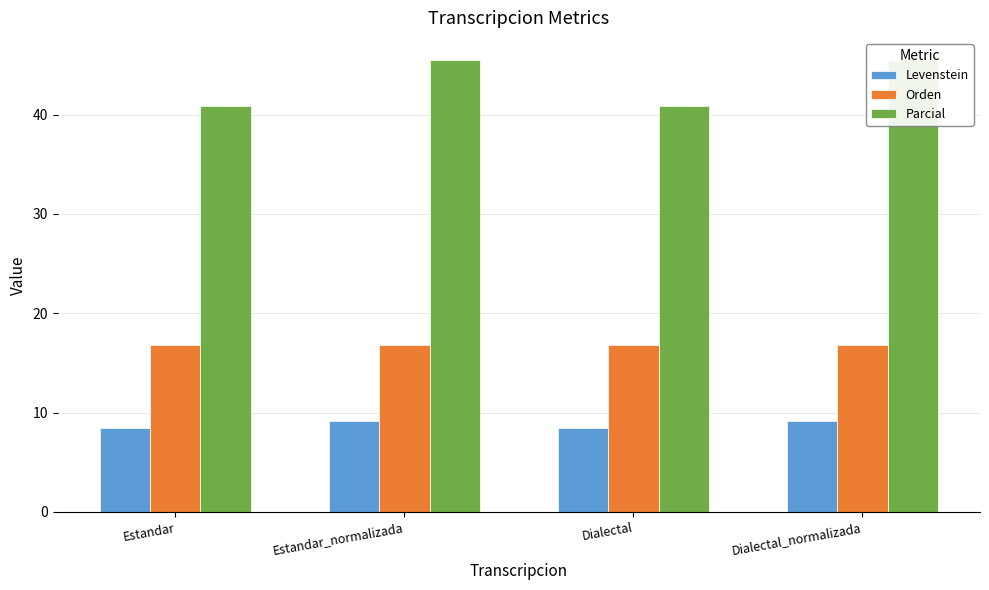

At Estandar, list the series in order from largest to smallest.

Parcial, Orden, Levenstein